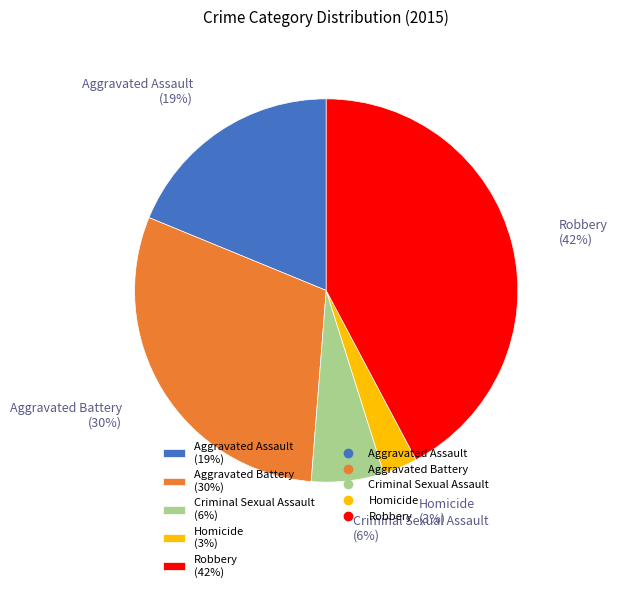

Approximately how many times larger is the value at Criminal Sexual Assault compared to Robbery?

0.1